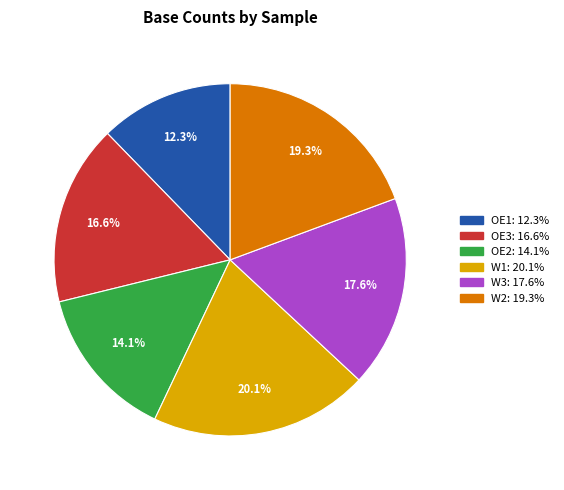

True or false: W3 accounts for 27% of the total.

False